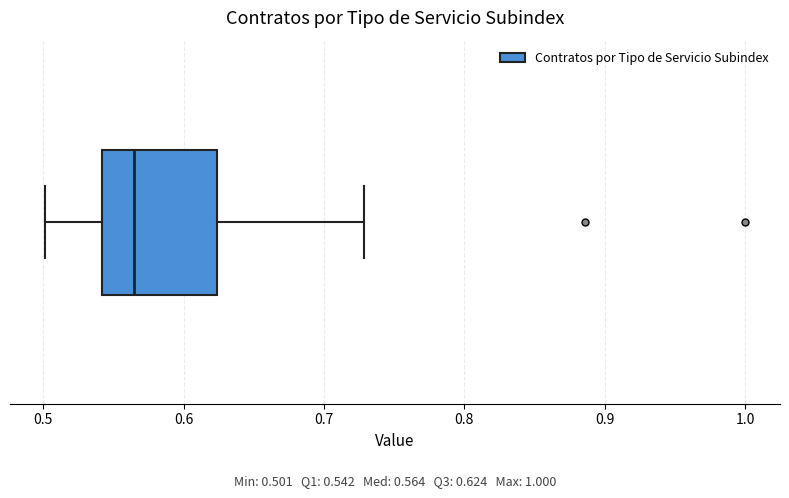

Read this box plot against the x-axis: the position of the median line, the range covered by the box, and the ends of both whiskers. The values are not printed on the chart, so give them approximately, as read against the axis.

median 0.56, box 0.54 to 0.62, whiskers 0.50 to 0.73